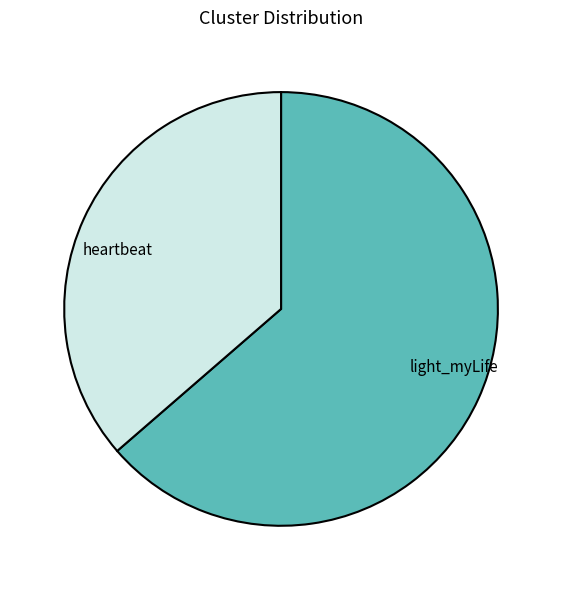

Does heartbeat represent more than half of the total?

No